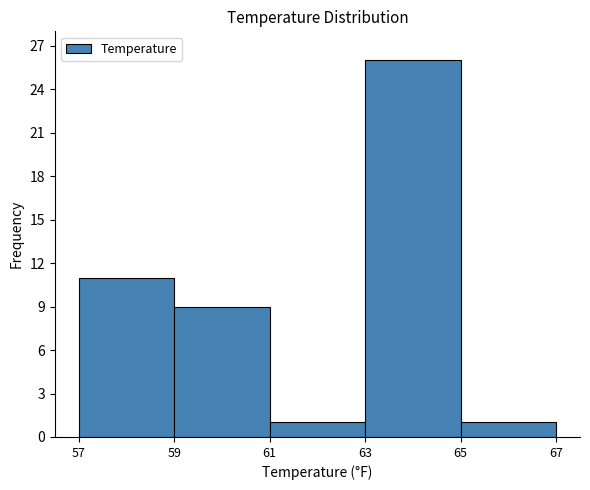

Over which range of the x-axis is the bar tallest?

63 to 65